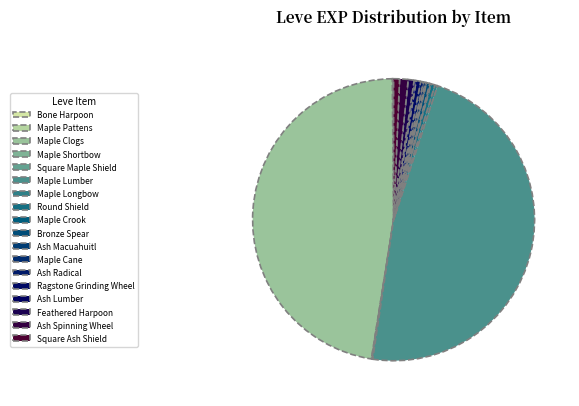

What is the change in value from Square Maple Shield to Ragstone Grinding Wheel?

+6